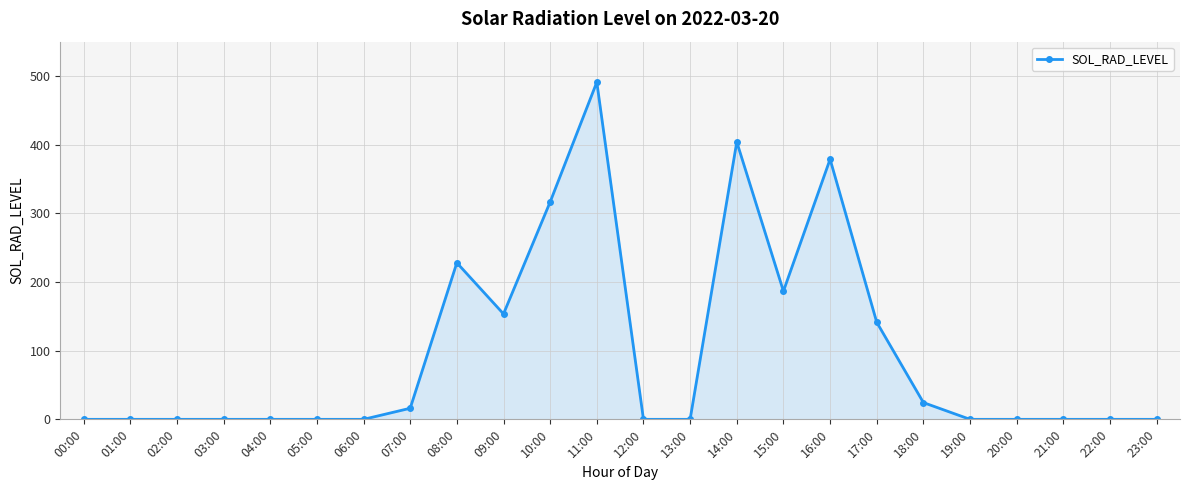

What is the average value?

97.5